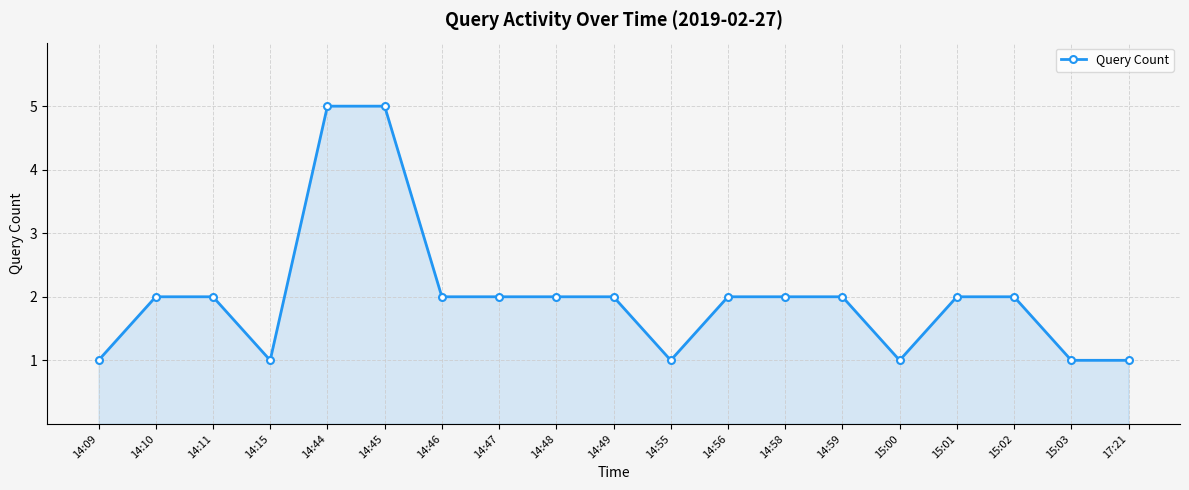

What is the maximum value shown in the chart?

5